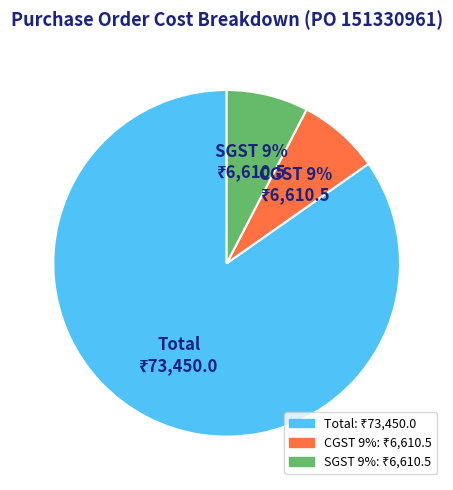

Which slice is the smallest?

CGST 9%